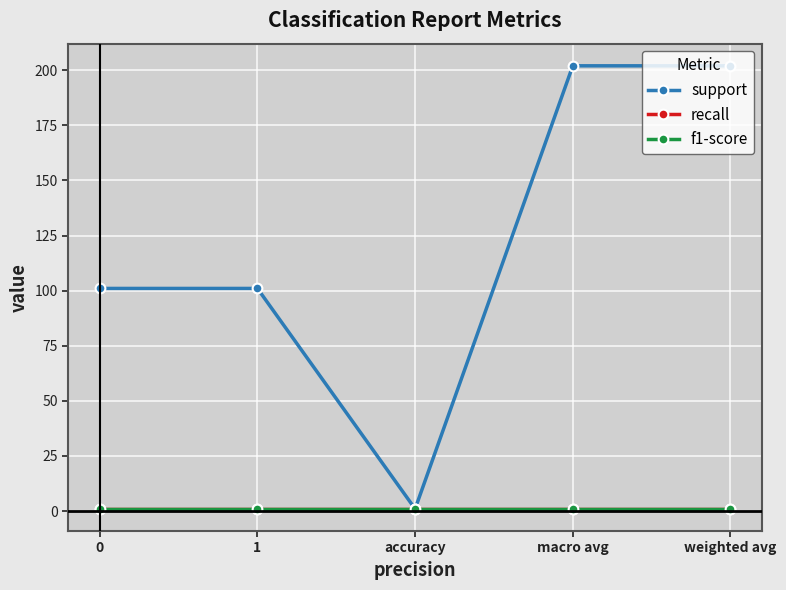

What is the label of the 1st point from the right?

weighted avg